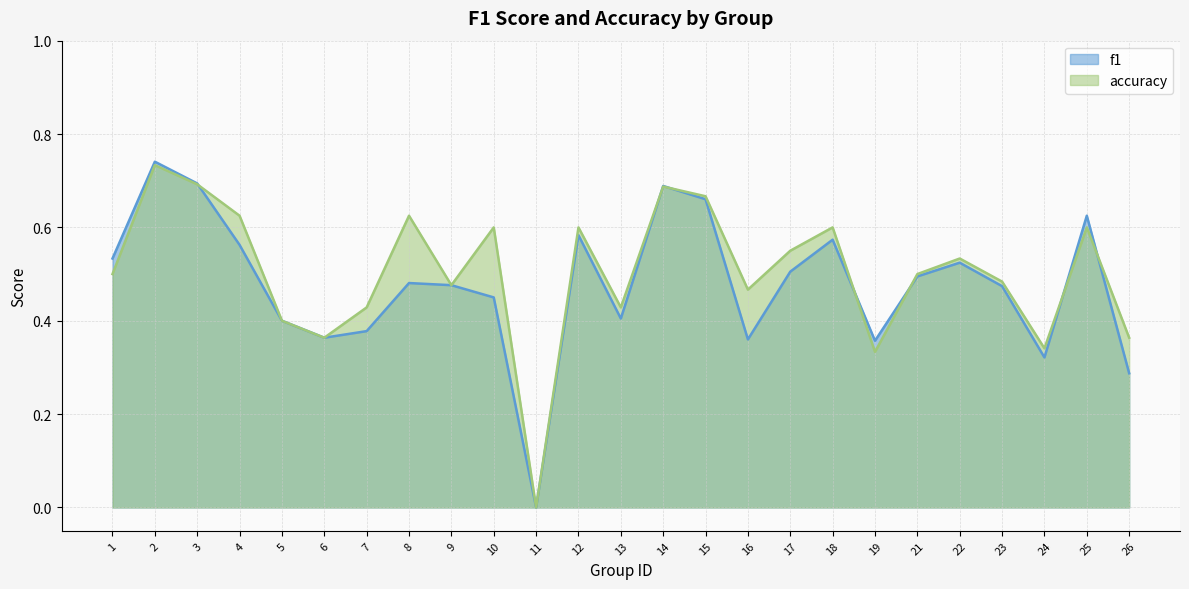

How many lines are shown in the chart?

2